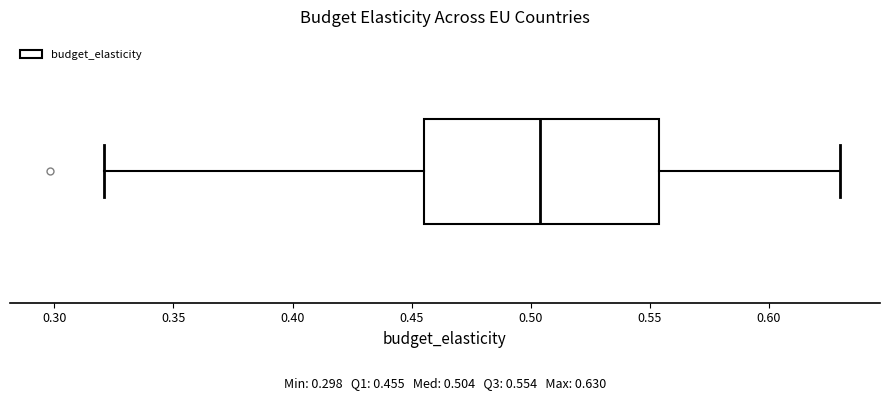

Where does the median line of the box sit on the x-axis? The values are not printed on the chart, so give them approximately, as read against the axis.

0.505